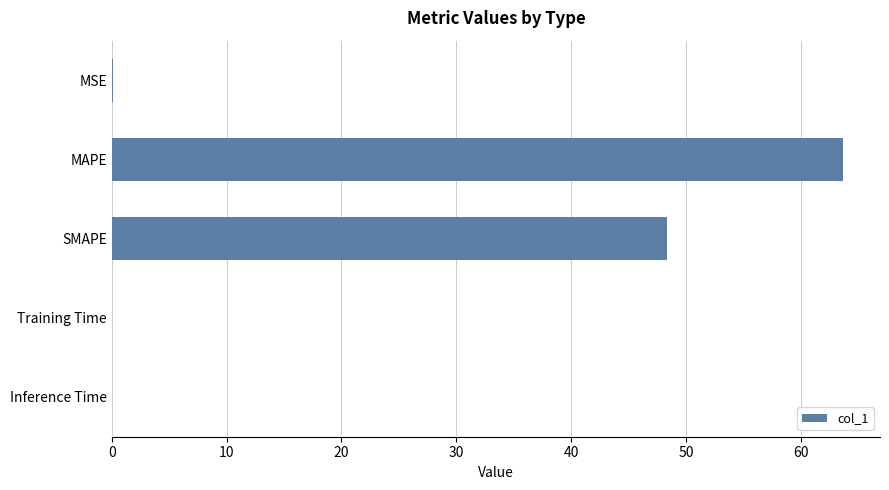

What is the greatest value displayed?

63.7